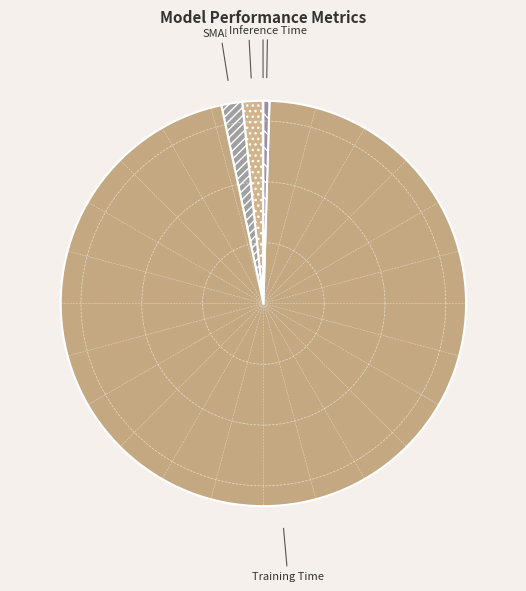

What is the change in value from Training Time to Inference Time?

-1.6